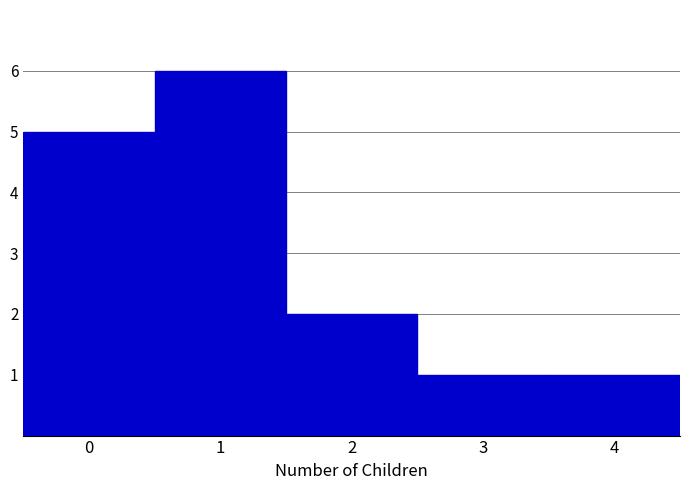

Which range on the x-axis has the tallest bar?

0.5 to 1.5